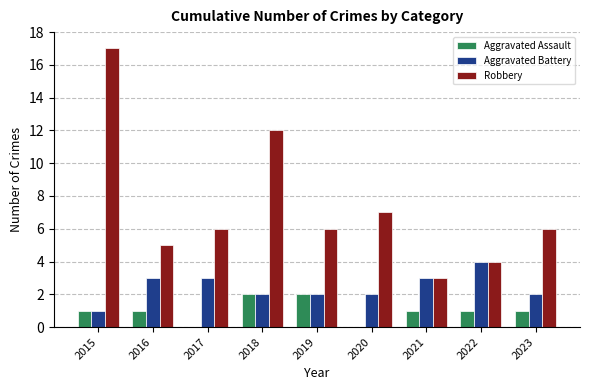

The value of Aggravated Assault at 2020 is -1. True or false?

False